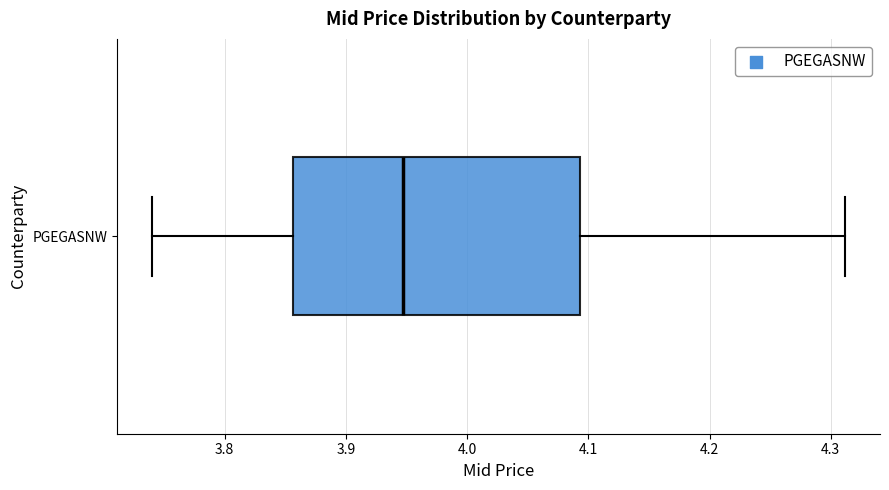

Read this box plot against the x-axis: the position of the median line, the range covered by the box, and the ends of both whiskers. The values are not printed on the chart, so give them approximately, as read against the axis.

median 3.95, box 3.86 to 4.09, whiskers 3.74 to 4.31